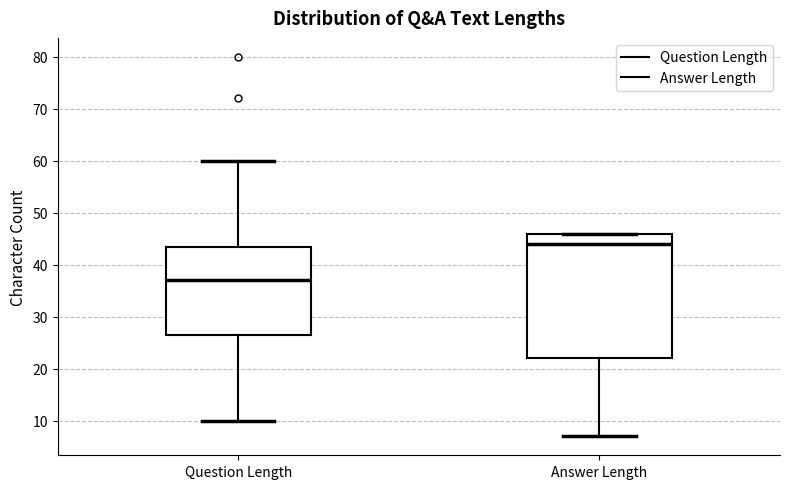

Reading left to right, read every box against the y-axis: the position of its median line, the range the box covers, and the ends of its whiskers. The values are not printed on the chart, so give them approximately, as read against the axis.

Question Length: median 37, box 27 to 44, whiskers 10 to 60
Answer Length: median 44, box 22 to 46, whiskers 7 to 46